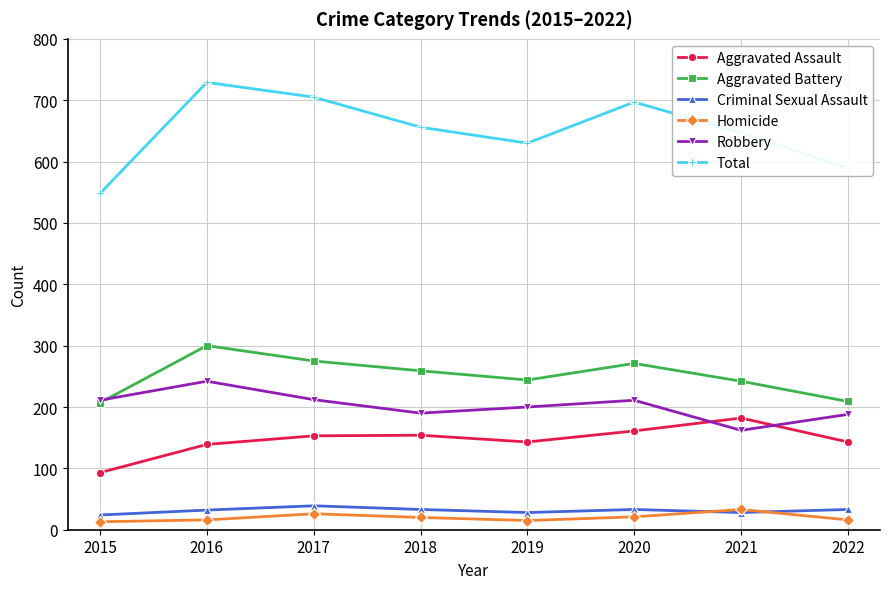

How many distinct data groups are displayed?

6